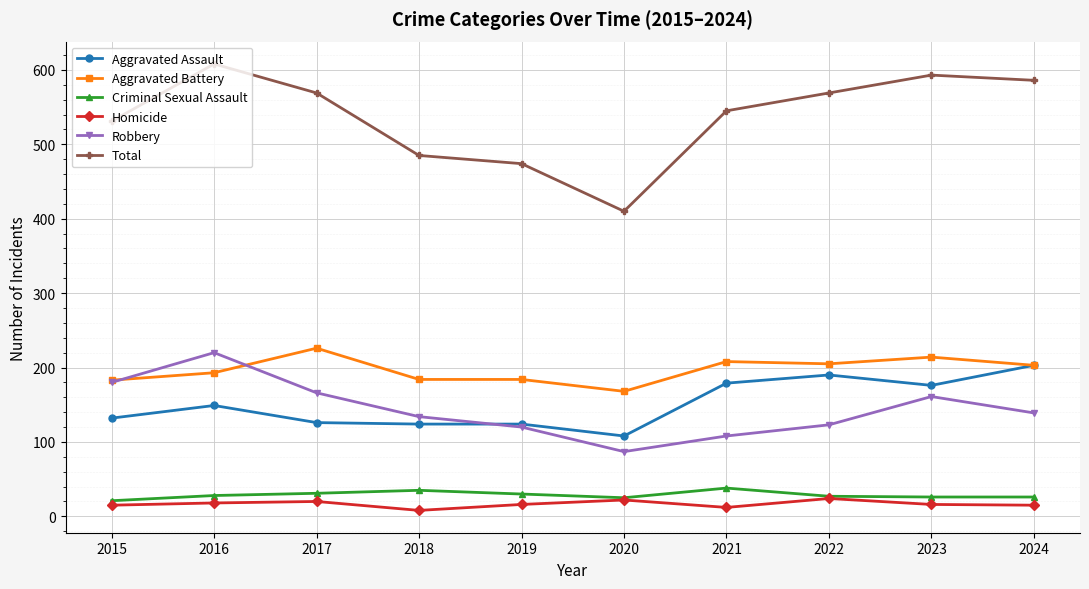

The Criminal Sexual Assault series shows 28 at 2016. True or false?

True